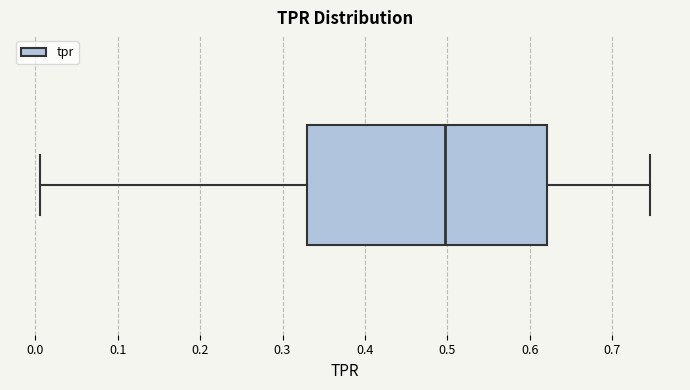

Where does the left whisker of the box end on the x-axis? The values are not printed on the chart, so give them approximately, as read against the axis.

0.01